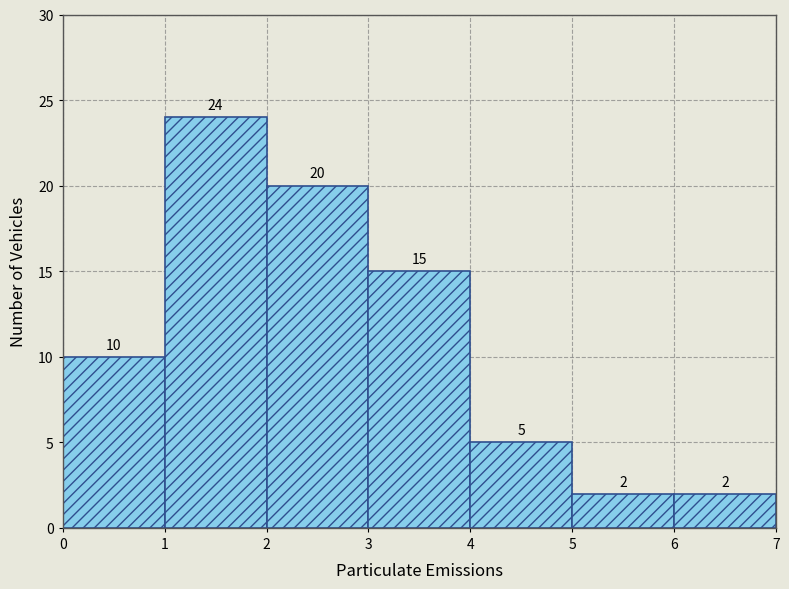

How tall is the bar that spans 4 to 5 on the x-axis?

5